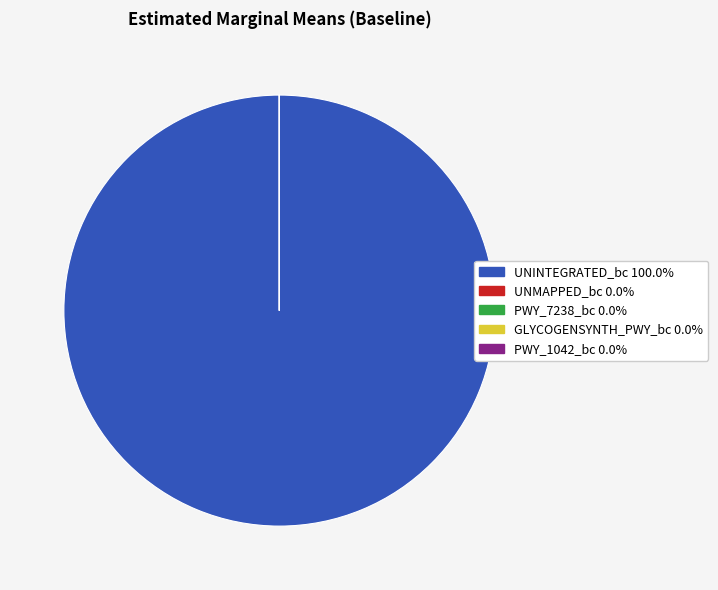

Does any single category account for the majority?

Yes